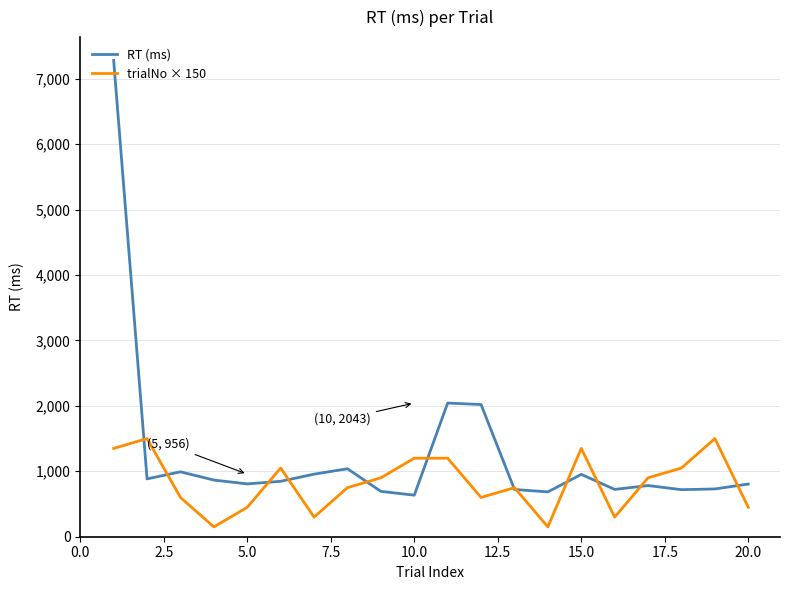

Rank the series by their average value, from lowest to highest.

trialNo × 150, RT (ms)